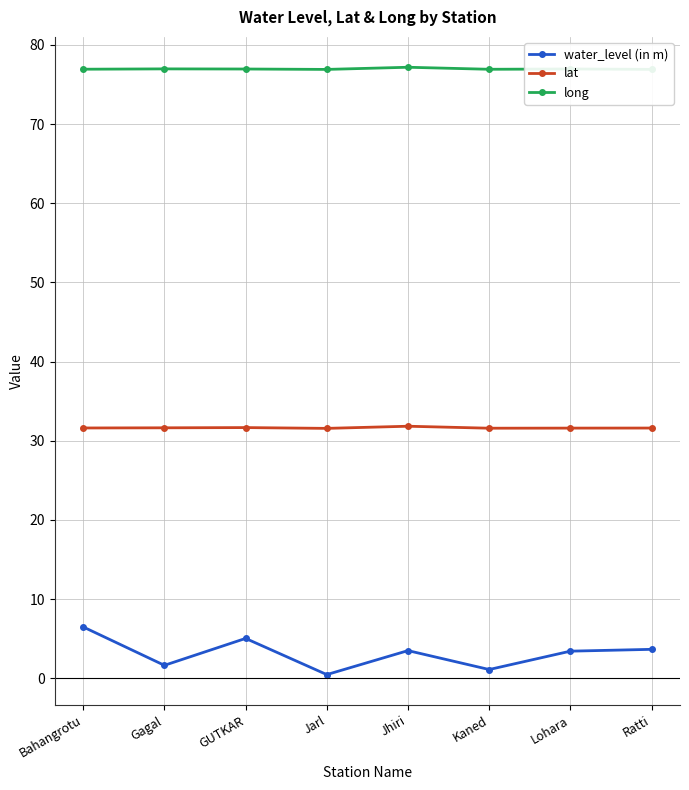

True or false: long and lat cross at least once.

False